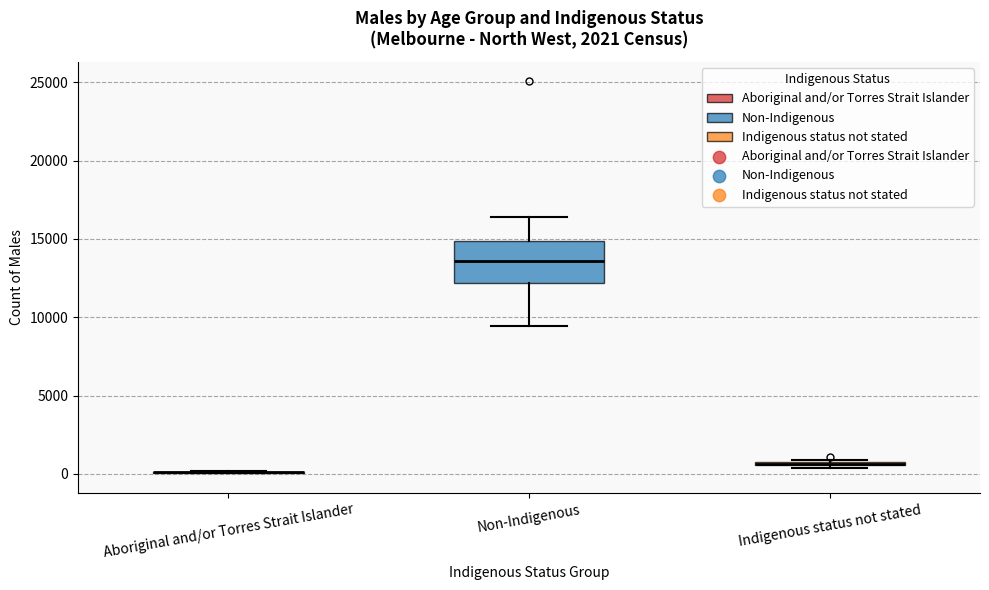

Comparing the boxes themselves (not the whiskers), which one is the tallest?

Non-Indigenous